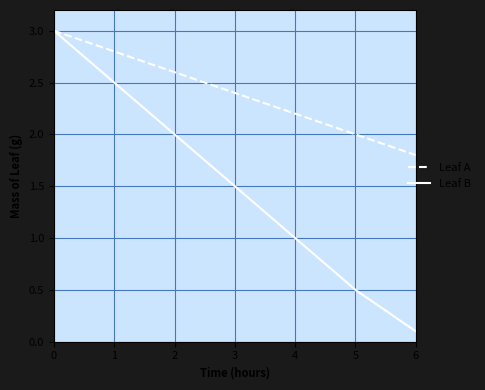

True or false: Leaf A has a value of 1.0 at 4.

False